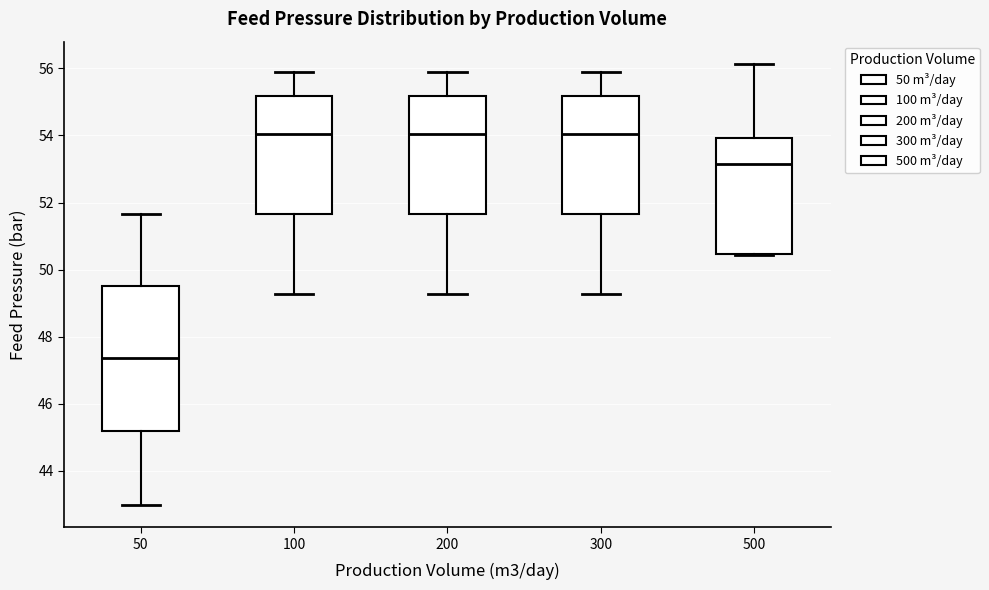

Reading left to right, read every box against the y-axis: the position of its median line, the range the box covers, and the ends of its whiskers. The values are not printed on the chart, so give them approximately, as read against the axis.

50: median 47.4, box 45.2 to 49.6, whiskers 43.0 to 51.6
100: median 54.0, box 51.6 to 55.2, whiskers 49.2 to 56.0
200: median 54.0, box 51.6 to 55.2, whiskers 49.2 to 56.0
300: median 54.0, box 51.6 to 55.2, whiskers 49.2 to 56.0
500: median 53.2, box 50.4 to 54.0, whiskers 50.4 to 56.2